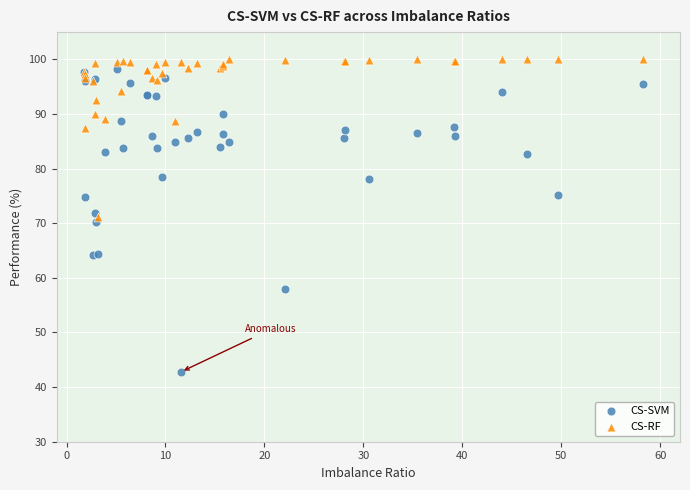

Which series contains the highest Y value?

CS-RF